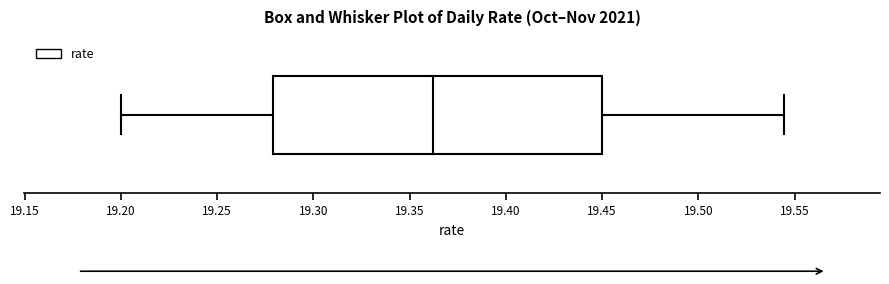

Where does the left whisker of the box end on the x-axis? The values are not printed on the chart, so give them approximately, as read against the axis.

19.200